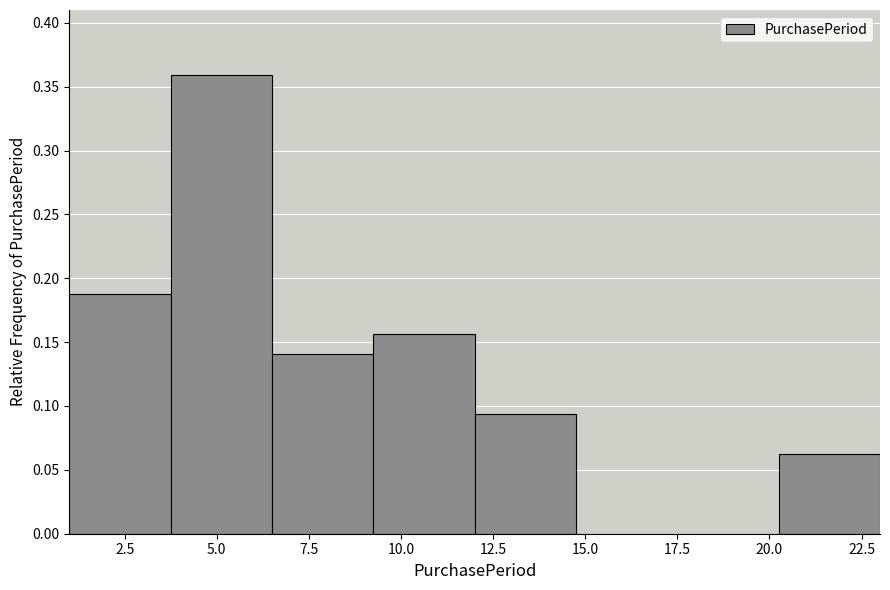

Reading left to right, list every bar in this chart as the range it spans on the x-axis followed by its height. Neither the bar edges nor the heights are printed on the chart, so give them approximately, as read against the axes.

1.00 to 3.75: 0.190
3.75 to 6.50: 0.360
6.50 to 9.25: 0.140
9.25 to 12.00: 0.155
12.00 to 14.75: 0.095
14.75 to 17.50: 0
17.50 to 20.25: 0
20.25 to 23.00: 0.065